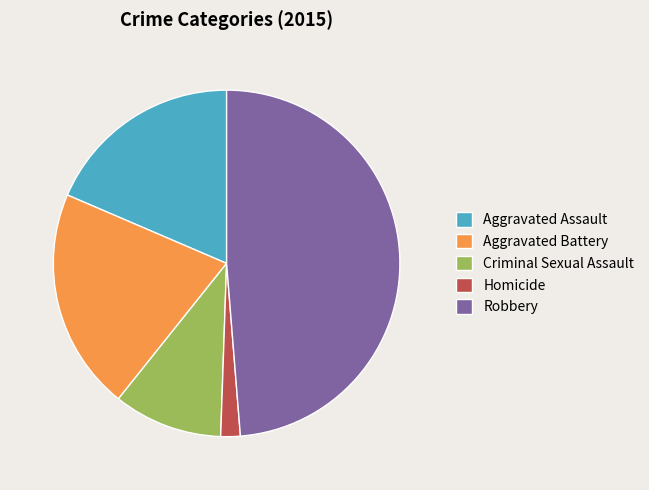

Between Robbery and Criminal Sexual Assault, which is larger?

Robbery